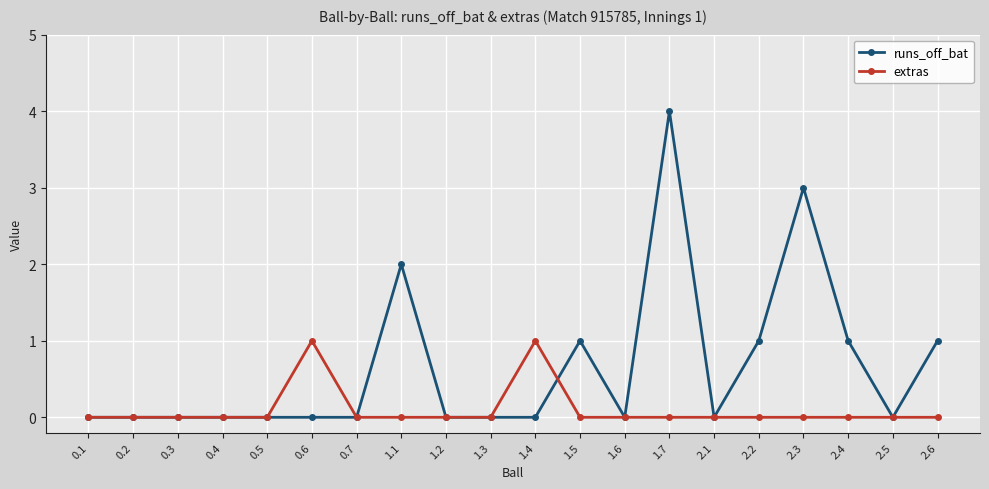

Which series has the largest total across all categories?

runs_off_bat